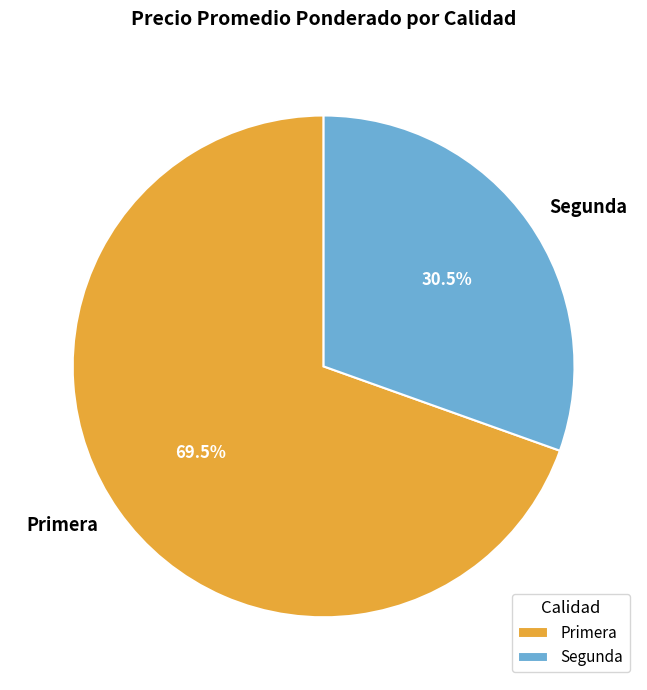

What is the largest slice in the pie chart?

Primera